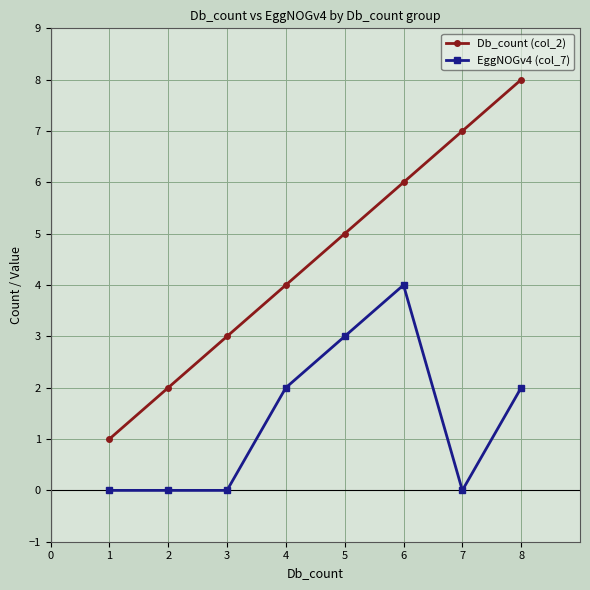

Rank the series at 8 from lowest to highest value.

EggNOGv4 (col_7), Db_count (col_2)